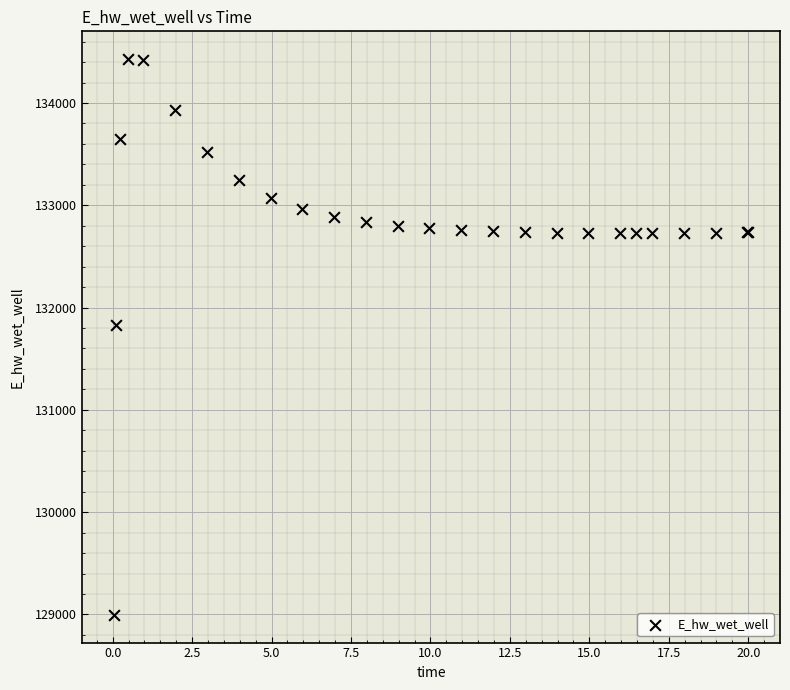

What Y value in the scatter plot is closest to 131712?

131830.4